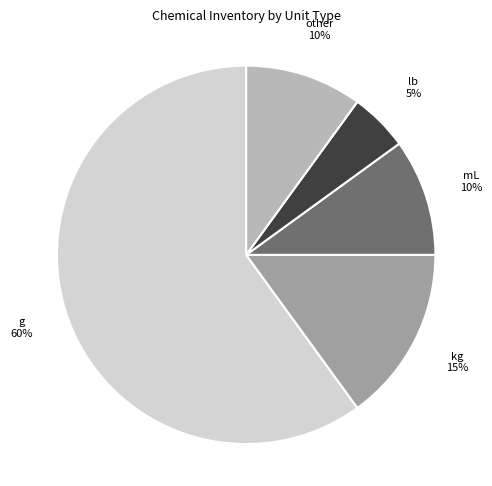

Do mL and lb together represent more than half of the pie?

No